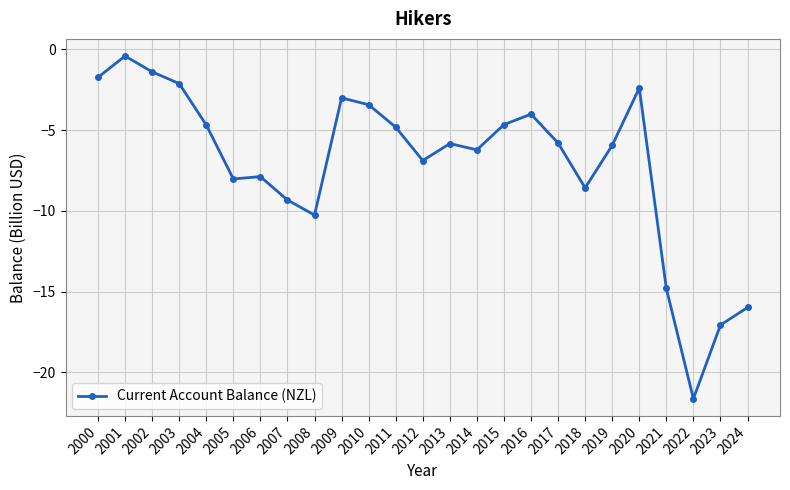

True or false: there are more than 0 points higher than both neighbors.

True